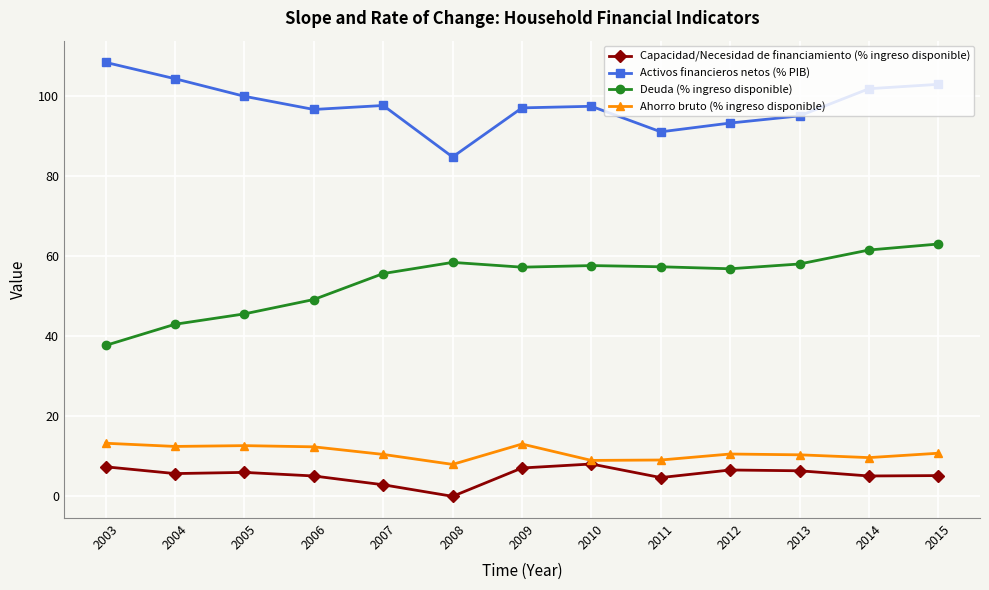

True or false: Deuda (% ingreso disponible) and Capacidad/Necesidad de financiamiento (% ingreso disponible) intersect in this chart.

False